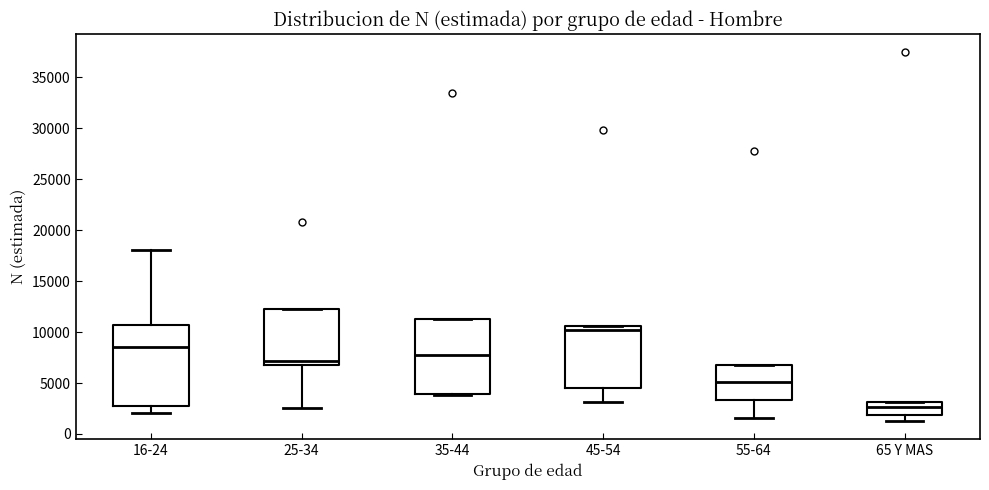

Comparing the boxes themselves (not the whiskers), which one is the tallest?

16-24